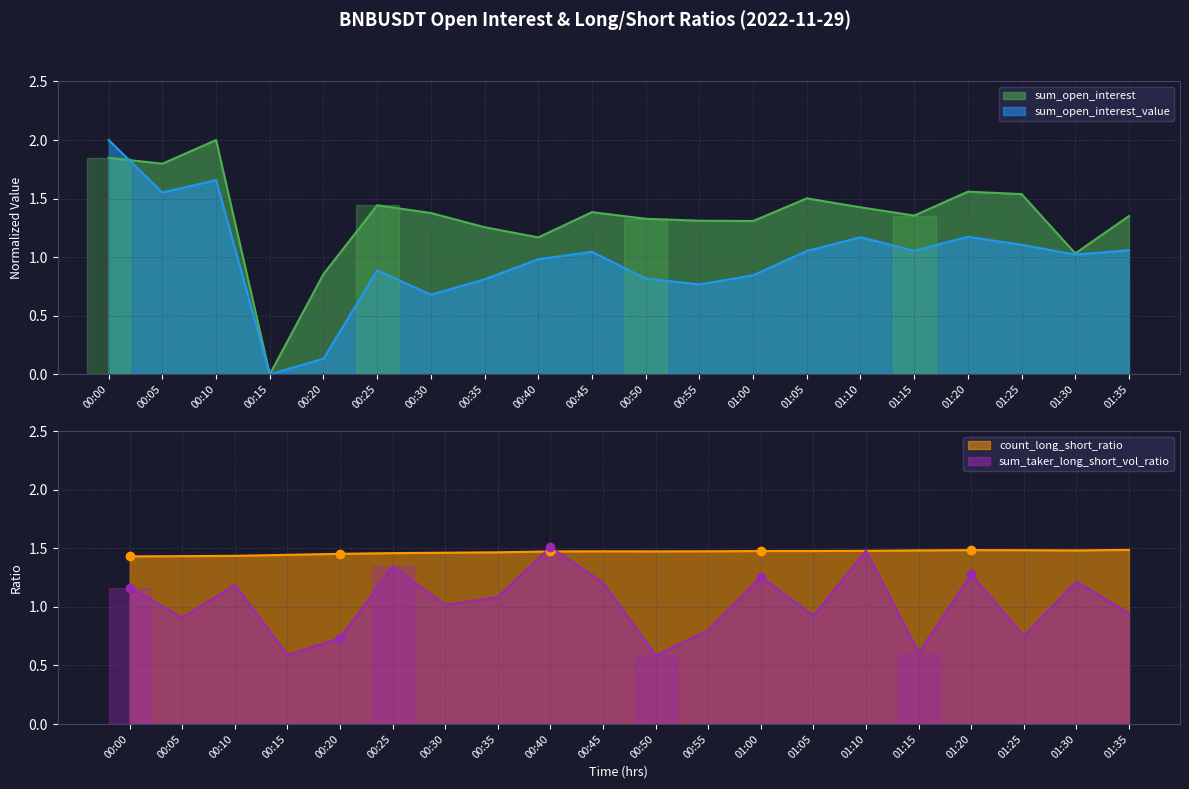

What is the sum of the sum_open_interest_value values at 00:50 and 01:05?

1.9